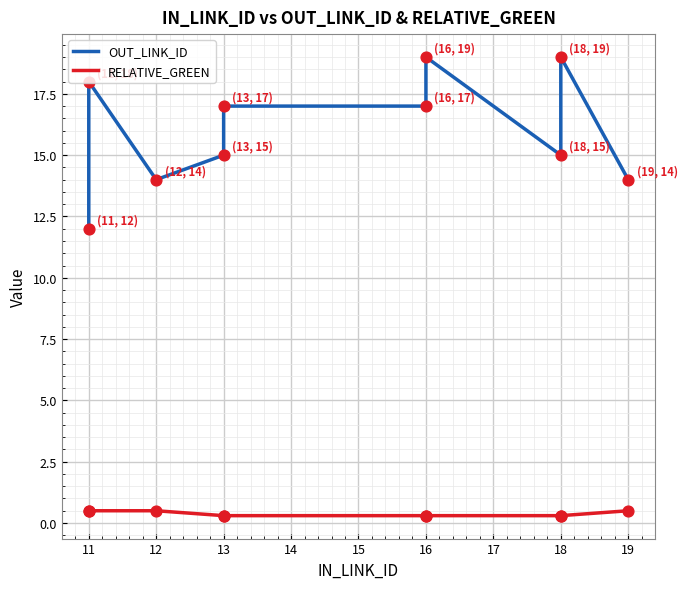

At which category is the sum across all series the highest?

16